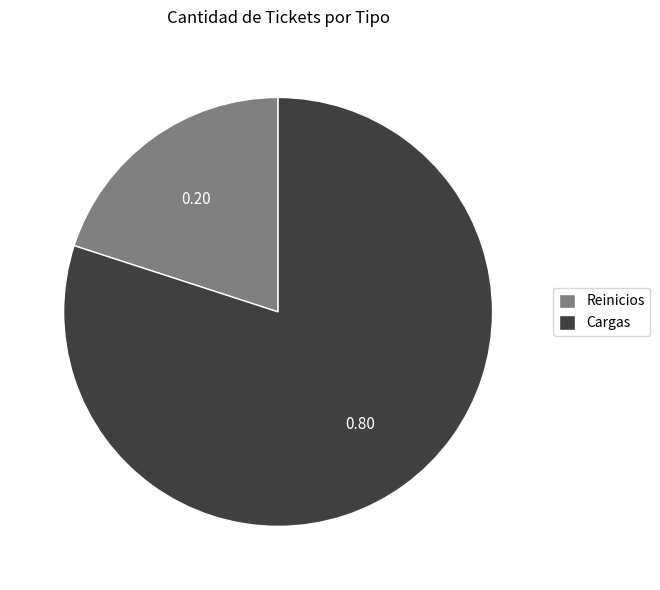

What is the ratio of the value at Cargas to the value at Reinicios?

4.0